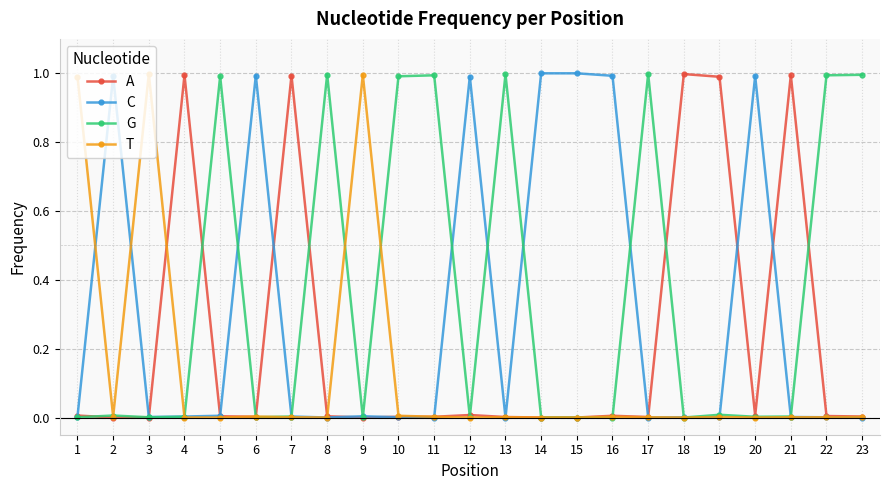

Rank the series by their average value, from highest to lowest.

G, C, A, T